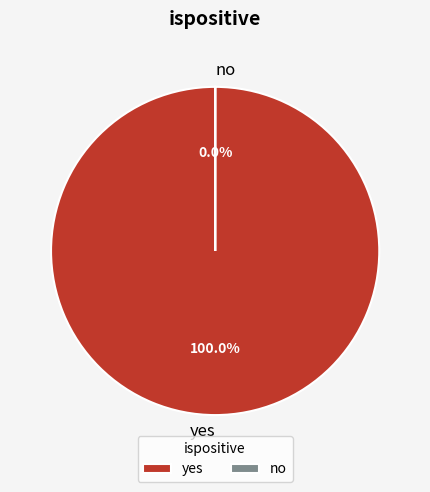

Does no account for over 50% of the chart?

No